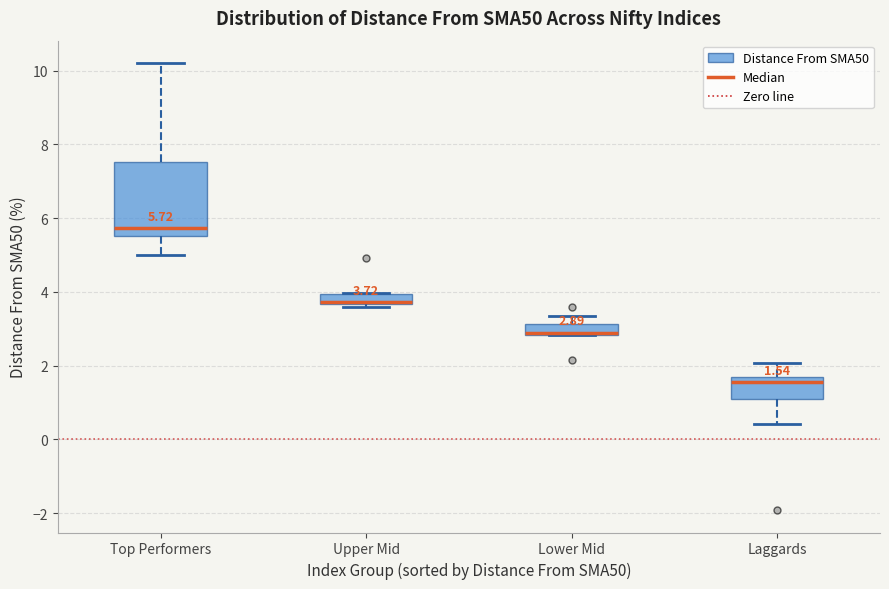

Which box is the tallest, from its lower edge to its upper edge?

Top Performers